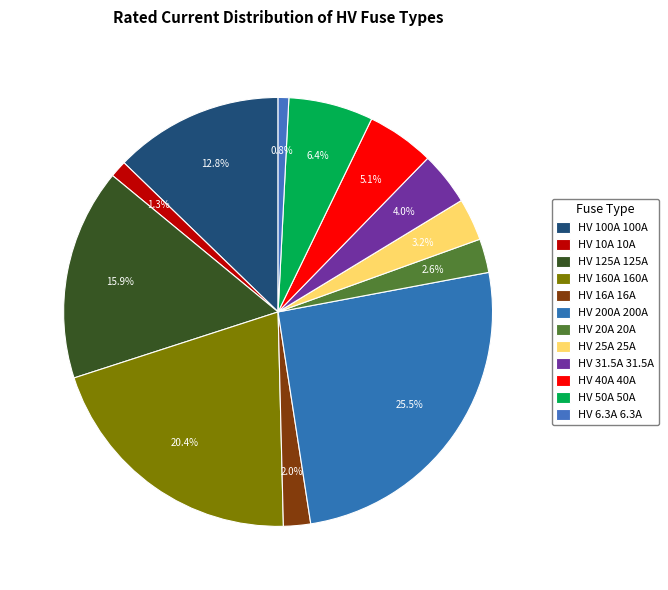

How many segments does this pie chart have?

12